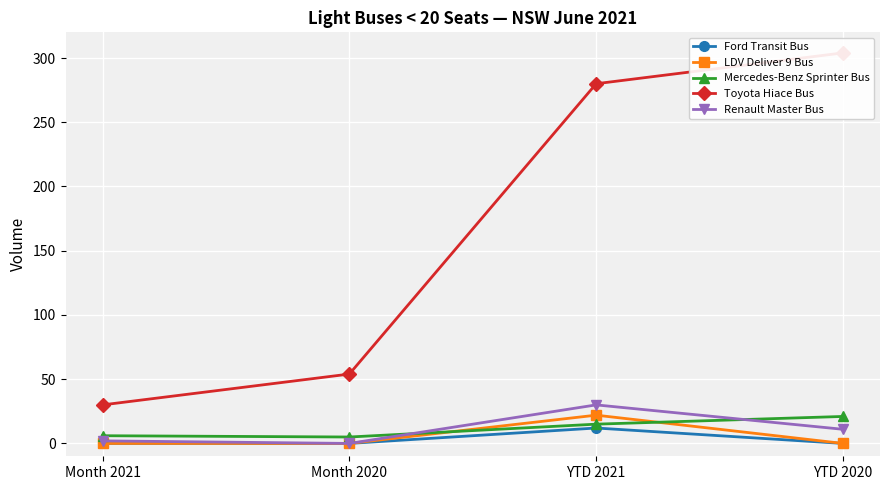

How many series are shown in this chart?

5